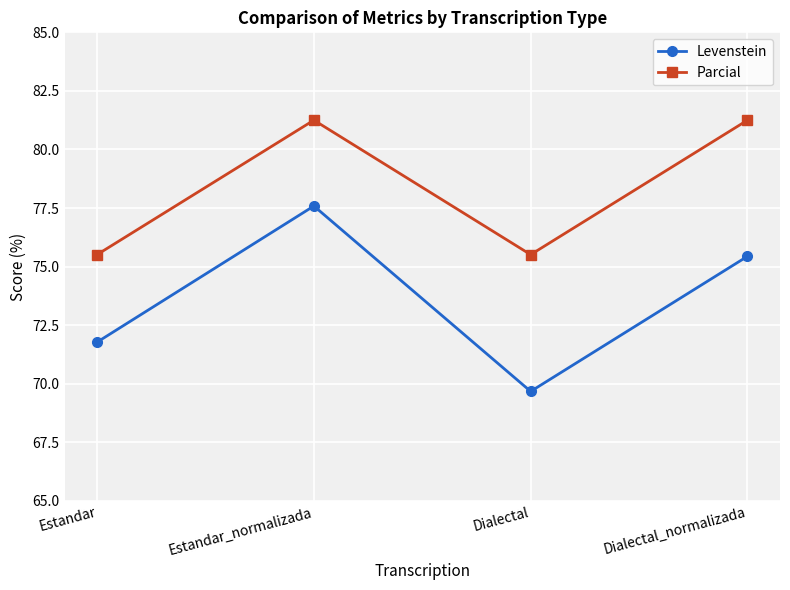

What is the spread (max minus min) of values at Estandar?

3.7